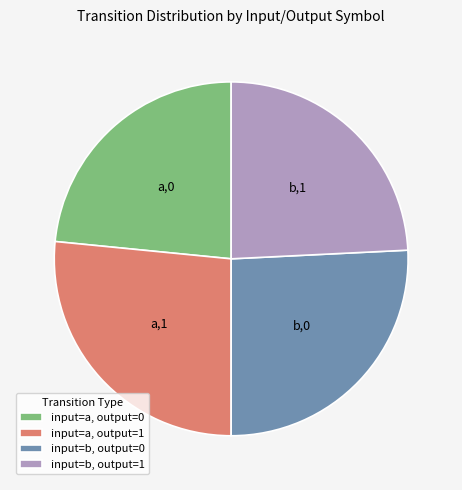

How many slices are in this pie chart?

4